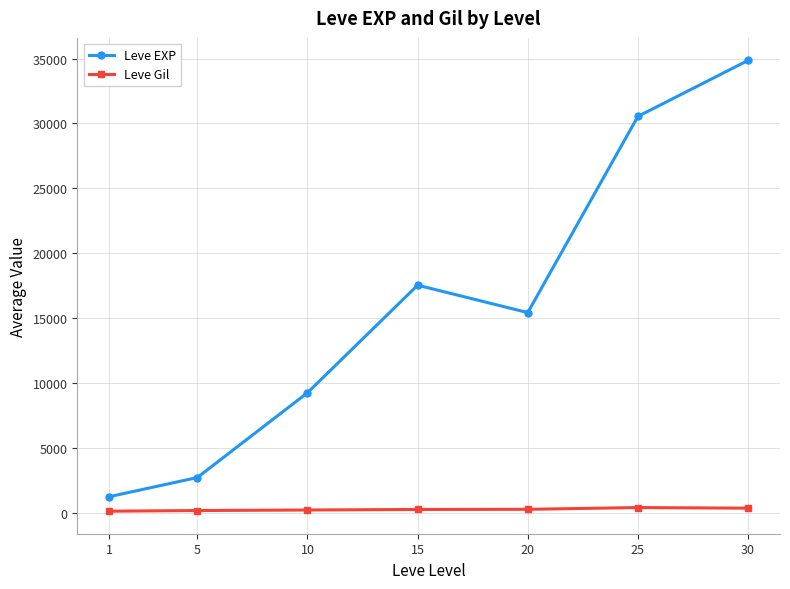

At 15, list the series in order from smallest to largest.

Leve Gil, Leve EXP